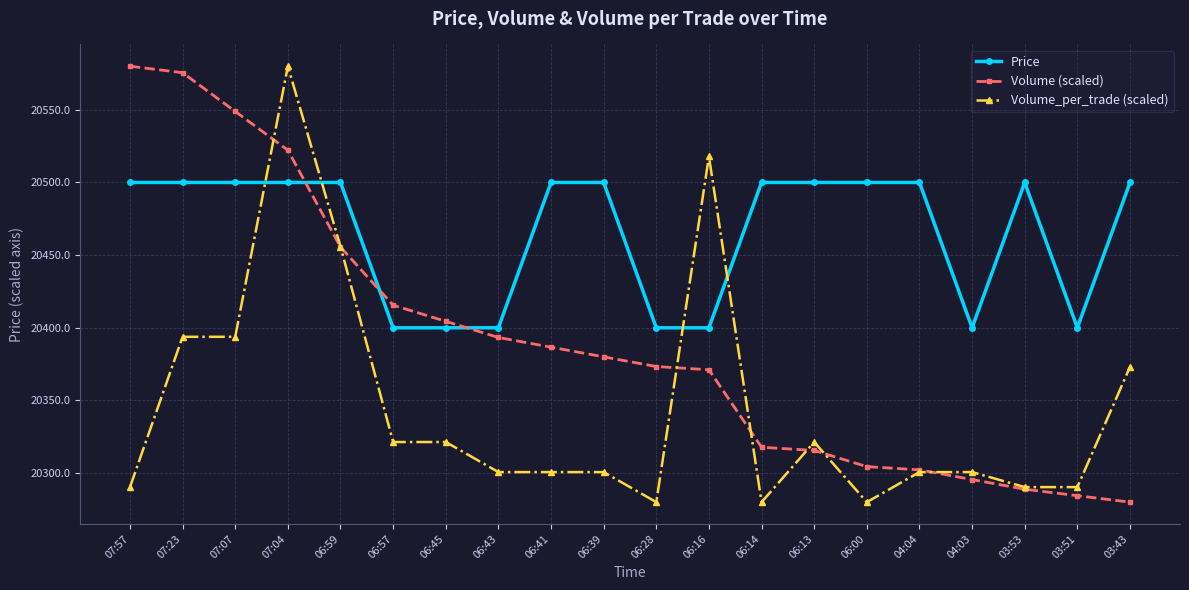

The value of Price at 06:39 is 9102.4. True or false?

False